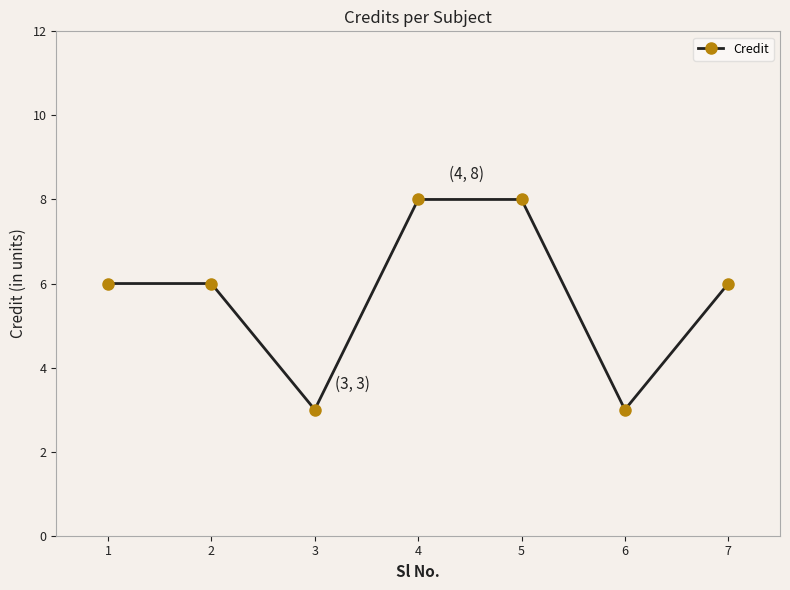

What is the minimum value shown in the chart?

3